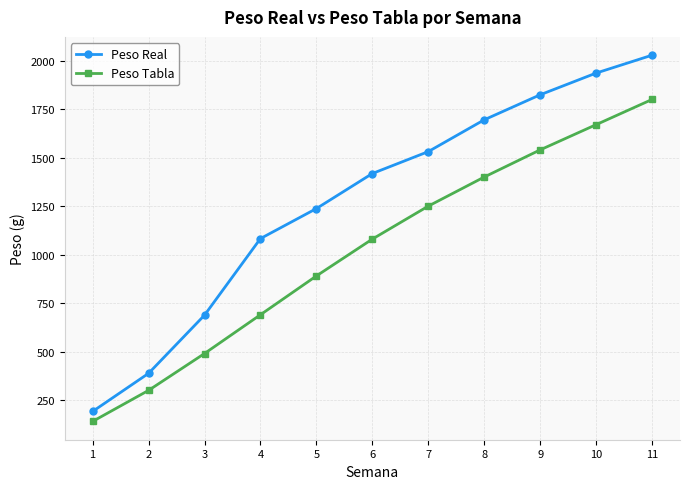

Rank the categories by Peso Tabla value from lowest to highest.

1, 2, 3, 4, 5, 6, 7, 8, 9, 10, 11